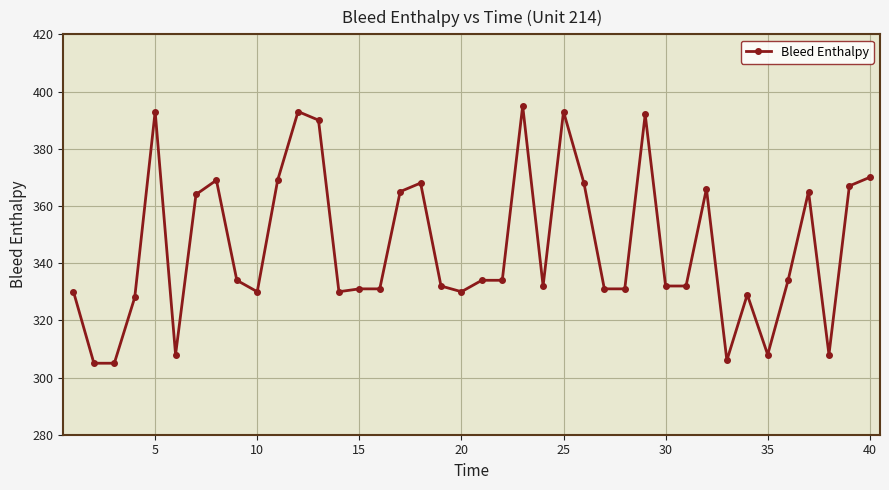

True or false: the data has more than 1 interior local peaks.

True